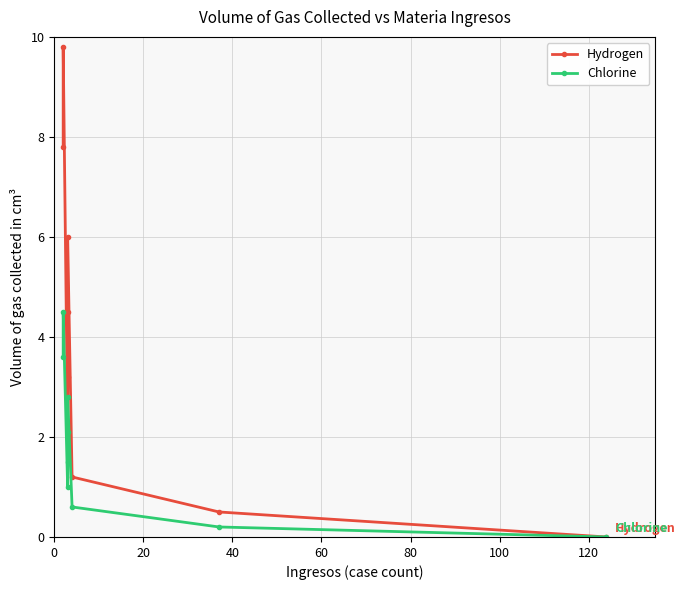

True or false: Hydrogen has a value of 1.7 at 100.

False